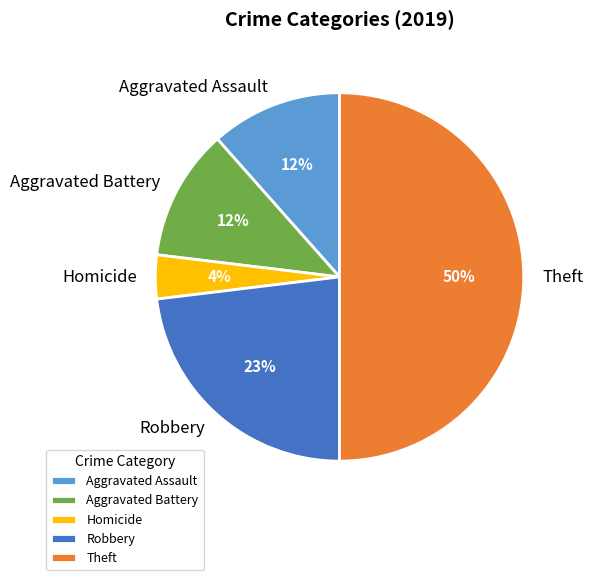

Approximately how many times larger is the value at Homicide compared to Aggravated Battery?

0.3